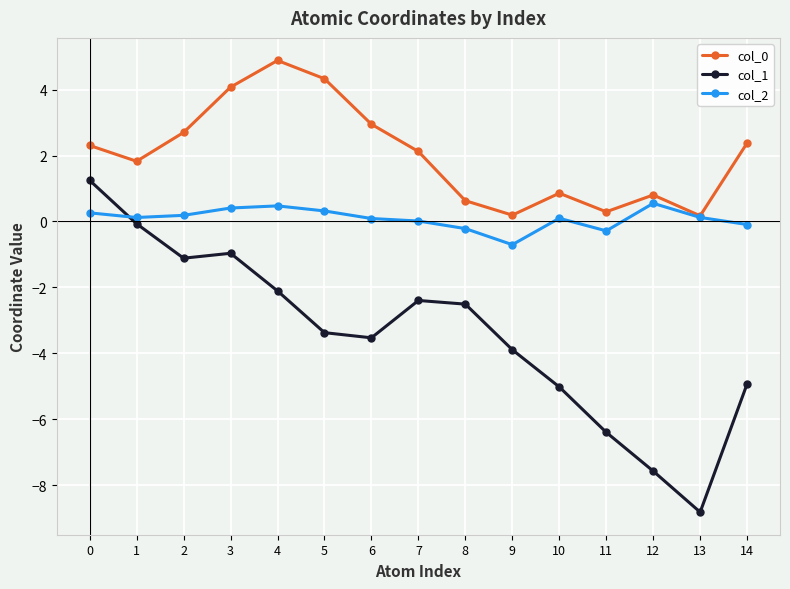

True or false: col_1 has more than 2 points higher than both neighbors.

False